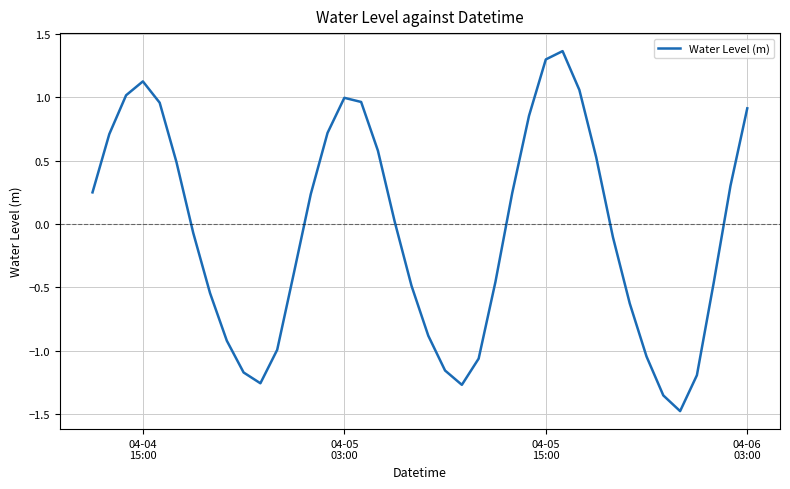

What is the smallest value displayed?

-1.5